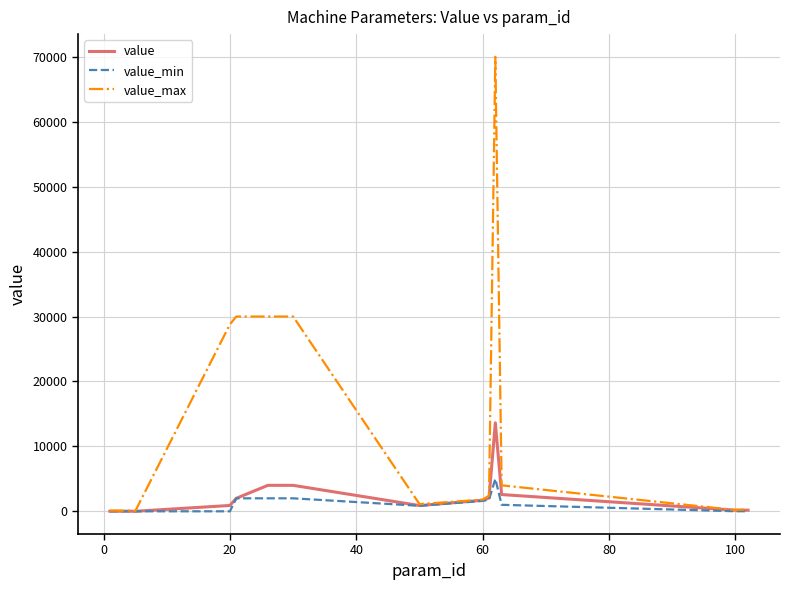

Rank the series by their maximum value, from highest to lowest.

value_max, value, value_min